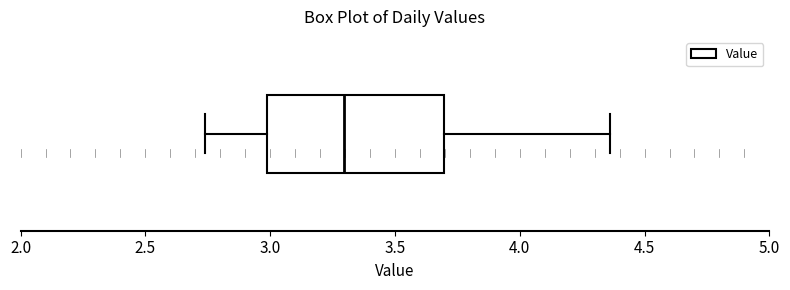

Read this box plot against the x-axis: the position of the median line, the range covered by the box, and the ends of both whiskers. The values are not printed on the chart, so give them approximately, as read against the axis.

median 3.30, box 3.00 to 3.70, whiskers 2.75 to 4.35